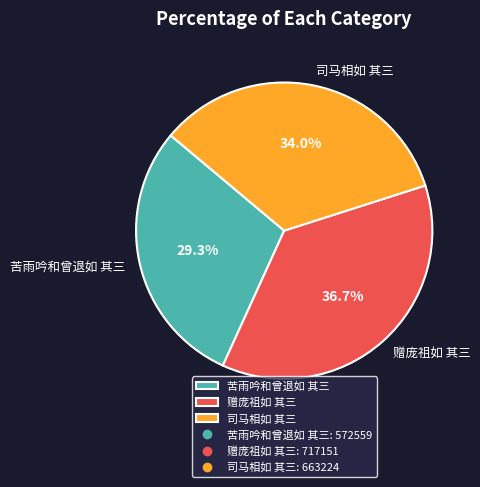

Is it true that 司马相如 其三 is 34% of the pie?

True